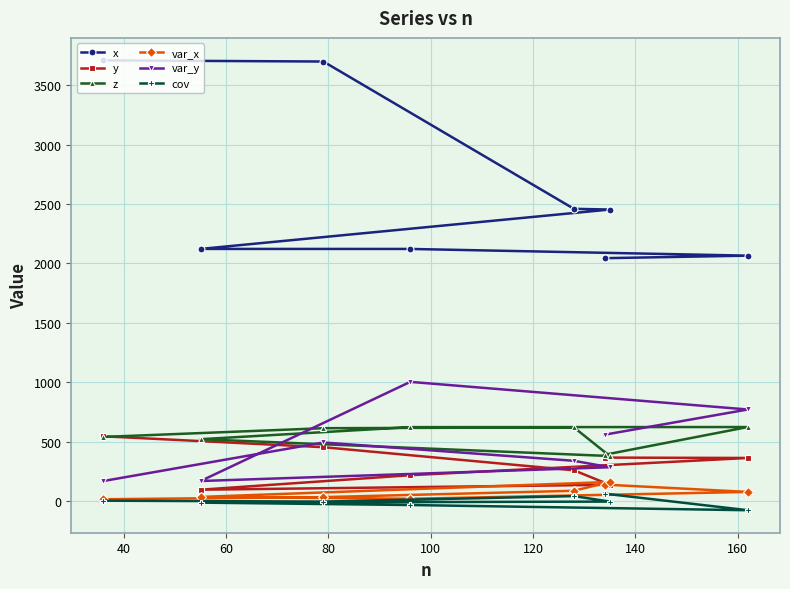

What is the lowest value of the var_y series?

167.4